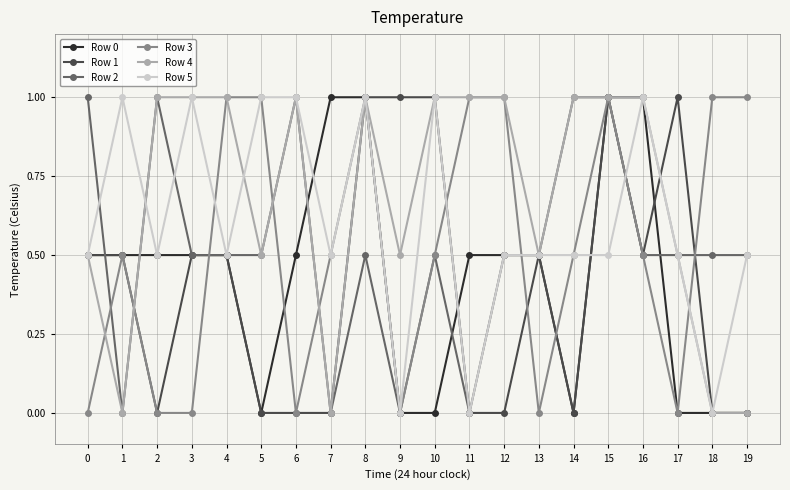

The Row 3 series shows 1.5 at 8. True or false?

False